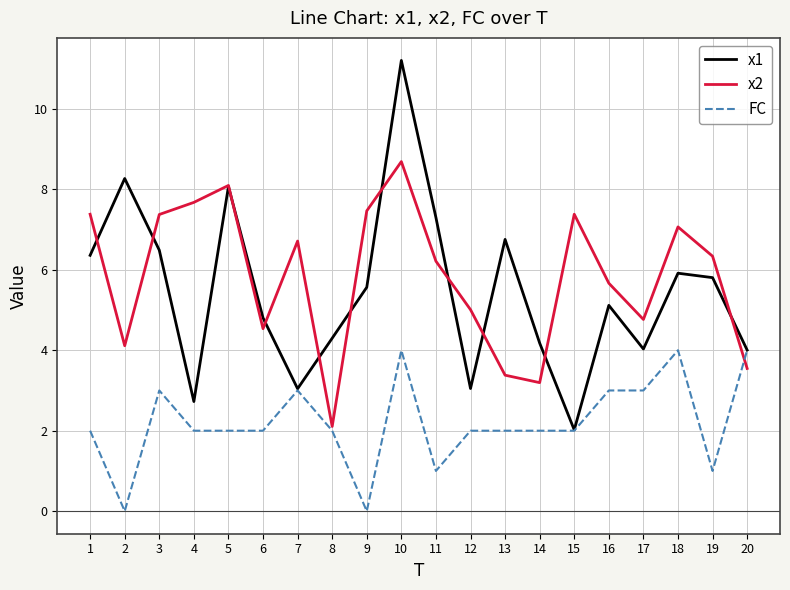

Reading left to right, list all the values displayed in this chart.

x1: 1=6.4	2=8.3	3=6.5	4=2.7	5=8.1	6=4.8	7=3.0	8=4.3	9=5.6	10=11.2	11=7.3	12=3.0	13=6.8	14=4.2	15=2.0	16=5.1	17=4.0	18=5.9	19=5.8	20=4.0
x2: 1=7.4	2=4.1	3=7.4	4=7.7	5=8.1	6=4.5	7=6.7	8=2.1	9=7.5	10=8.7	11=6.2	12=5.0	13=3.4	14=3.2	15=7.4	16=5.7	17=4.8	18=7.1	19=6.3	20=3.5
FC: 1=2.0	2=0.0	3=3.0	4=2.0	5=2.0	6=2.0	7=3.0	8=2.0	9=0.0	10=4.0	11=1.0	12=2.0	13=2.0	14=2.0	15=2.0	16=3.0	17=3.0	18=4.0	19=1.0	20=4.0